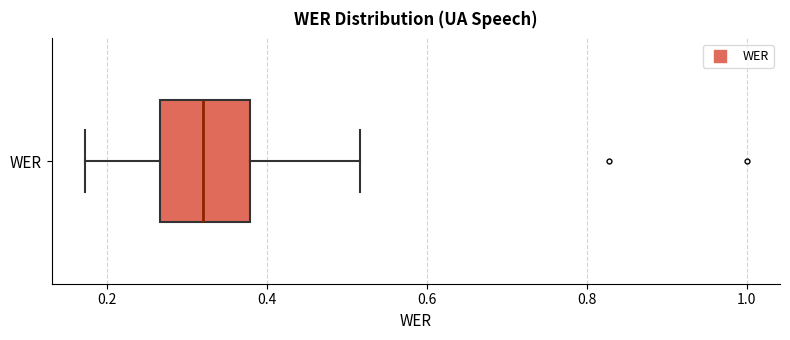

Read this box plot against the x-axis: the position of the median line, the range covered by the box, and the ends of both whiskers. The values are not printed on the chart, so give them approximately, as read against the axis.

median 0.32, box 0.26 to 0.38, whiskers 0.18 to 0.52